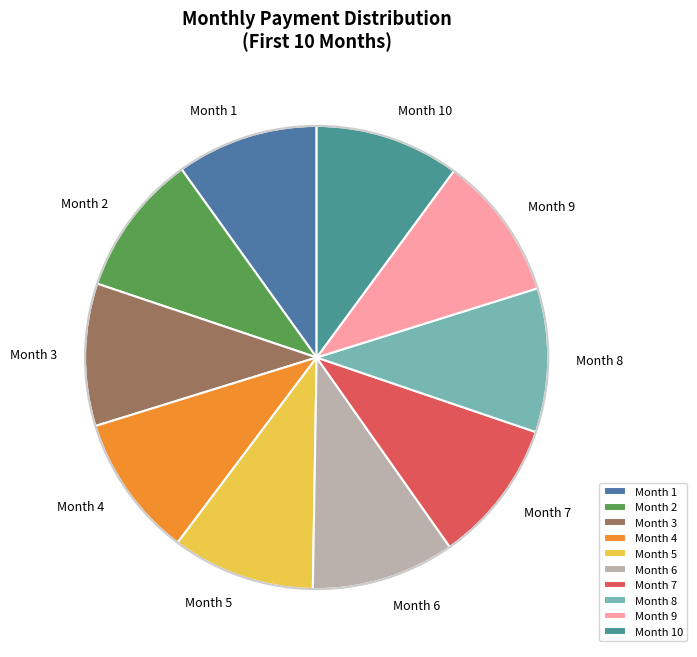

The Month 3 slice represents 10% of the pie. True or false?

True